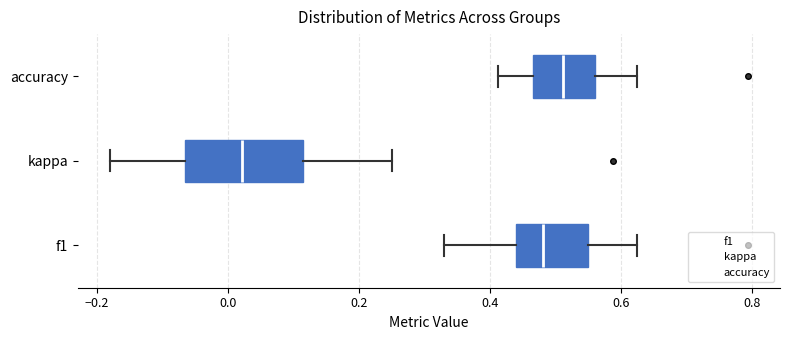

Reading bottom to top, transcribe this box plot: for each box, give where its median line is, the range the box spans, and where its two whiskers end, as read against the x-axis. The values are not printed on the chart, so give them approximately, as read against the axis.

f1: median 0.48, box 0.44 to 0.54, whiskers 0.32 to 0.62
kappa: median 0.02, box -0.06 to 0.12, whiskers -0.18 to 0.26
accuracy: median 0.52, box 0.46 to 0.56, whiskers 0.42 to 0.62